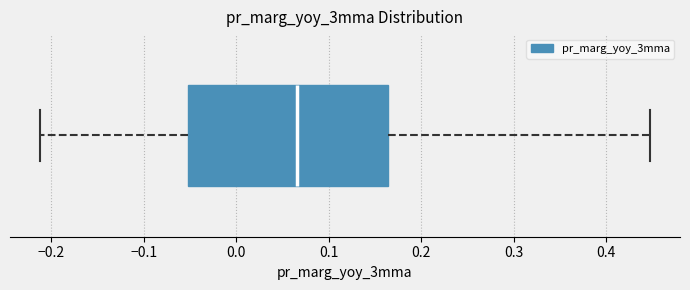

Where is the left edge of the box on the x-axis? The values are not printed on the chart, so give them approximately, as read against the axis.

-0.05